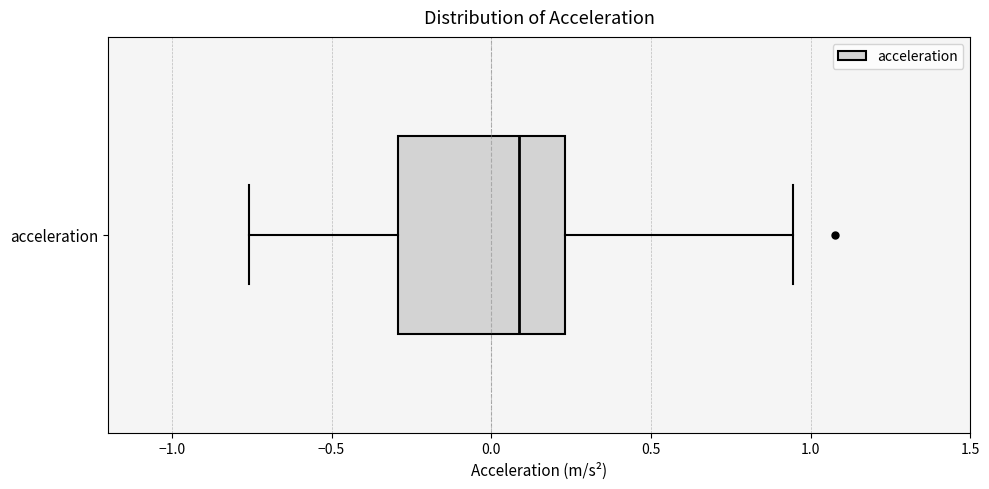

Where does the median line of the box for acceleration sit on the x-axis? The values are not printed on the chart, so give them approximately, as read against the axis.

0.10